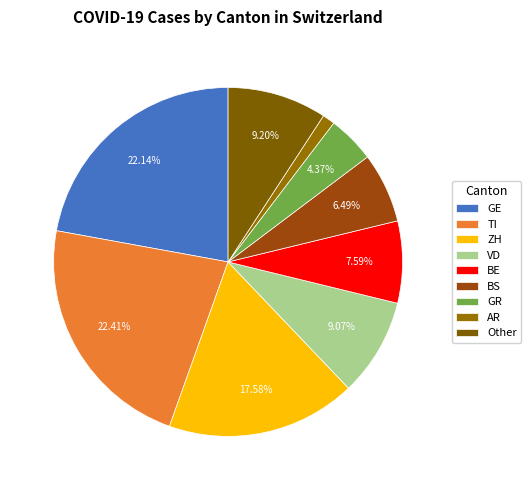

Count the number of slices in the pie.

9